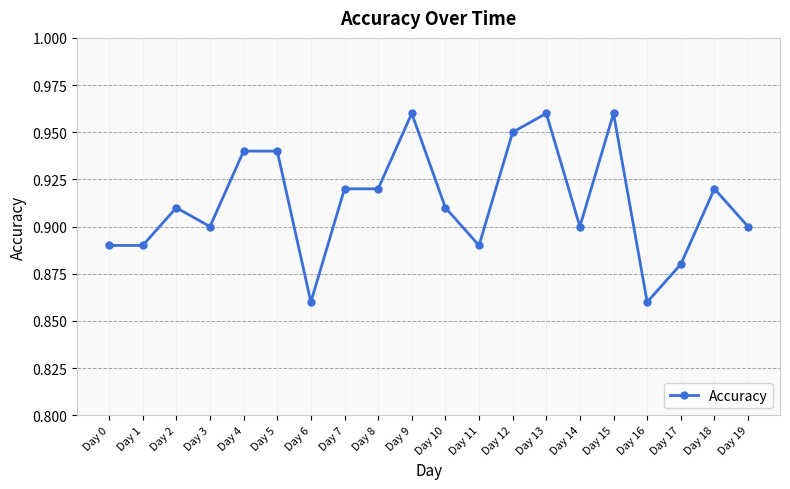

The chart shows a value of 0.3 at Day 16. True or false?

False